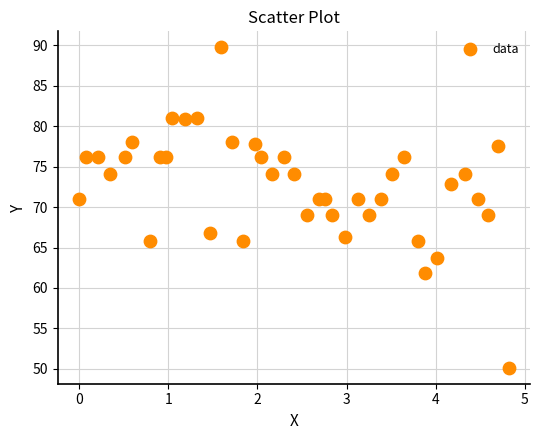

What is the range of X values (max minus min)?

4.8